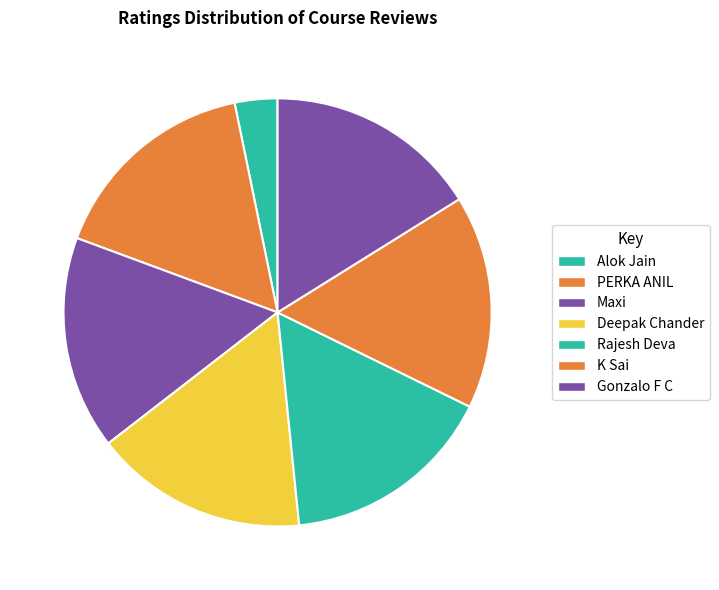

How many segments does this pie chart have?

7